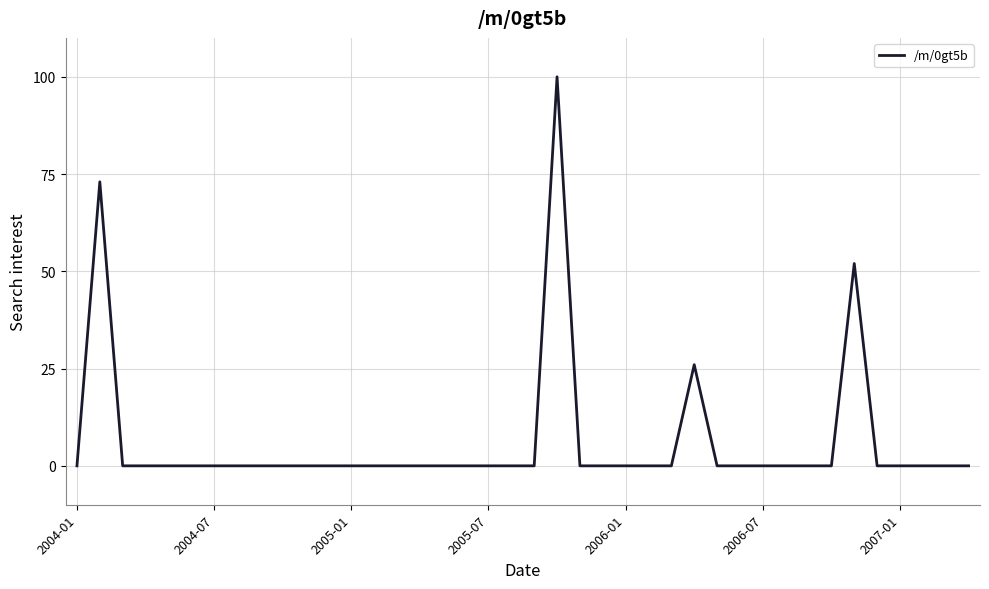

What is the greatest value displayed?

100